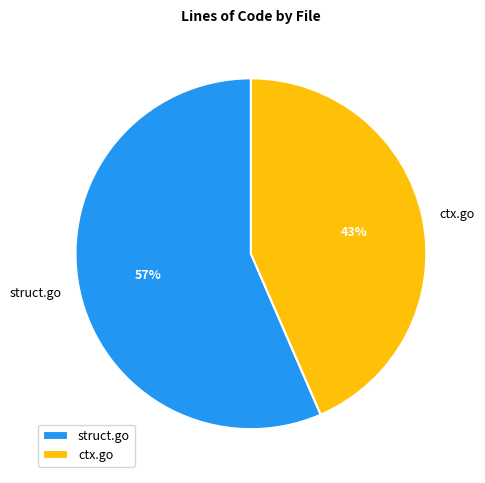

How many segments does this pie chart have?

2